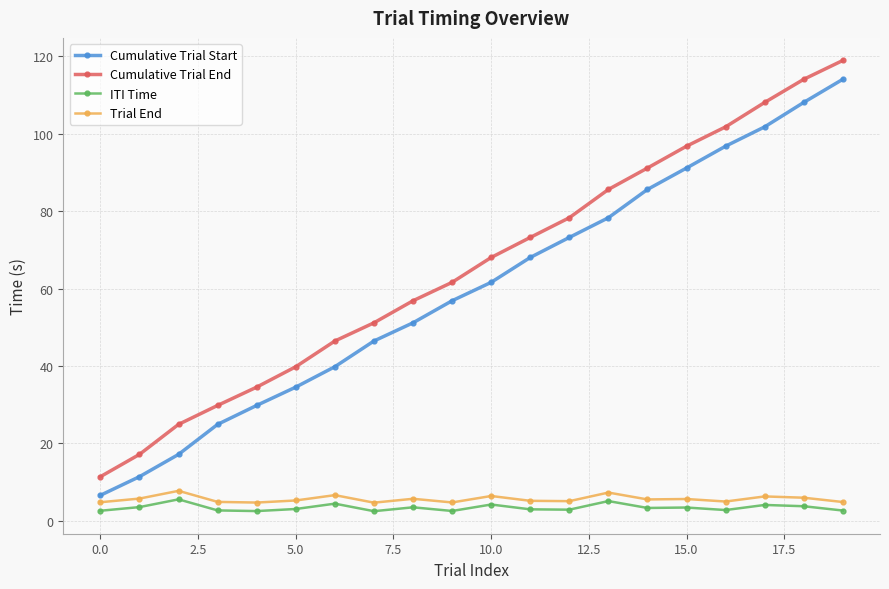

How many categories are shown in the chart?

20